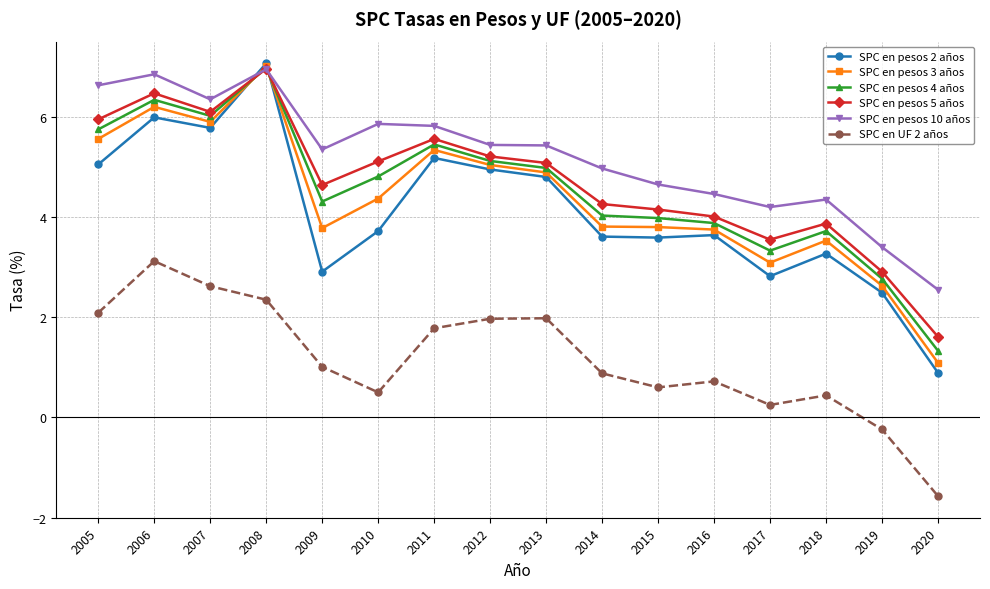

Is the value of SPC en pesos 2 años at 2008 greater than the value of SPC en pesos 3 años at 2006?

Yes